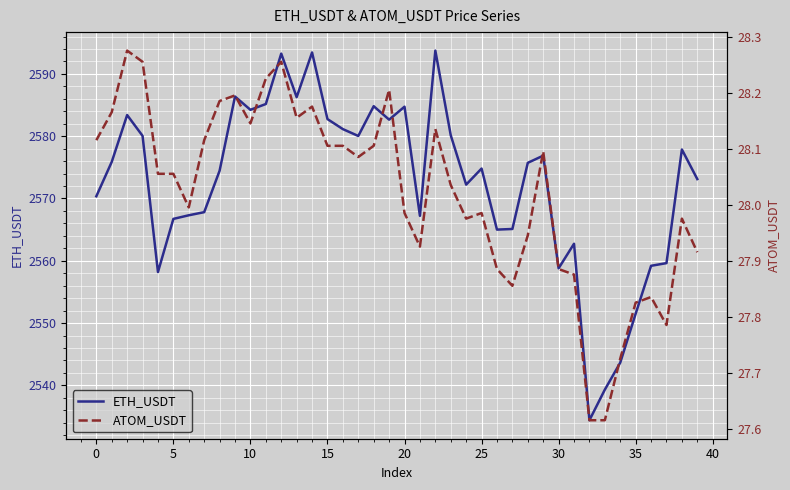

Count the number of data series in this chart.

2